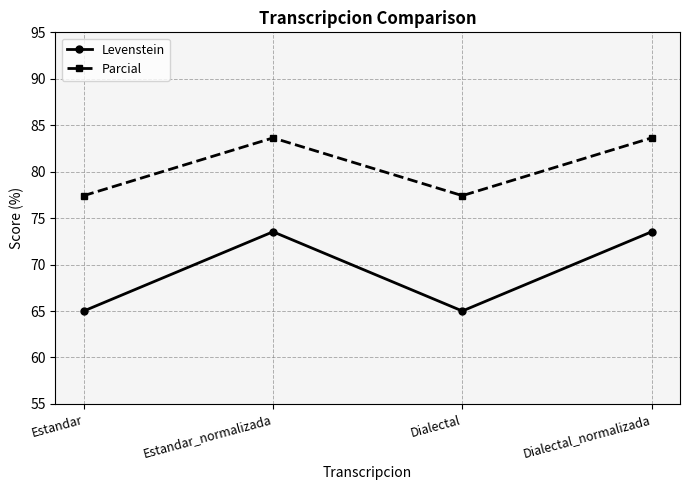

Reading left to right, list all the values displayed in this chart.

Levenstein: 65.0	73.5	65.0	73.5
Parcial: 77.4	83.6	77.4	83.6